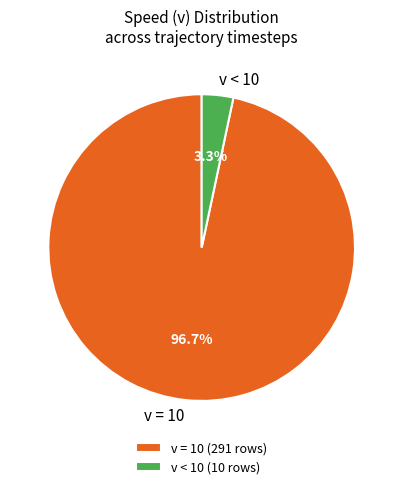

What percentage is NOT represented by v = 10?

3.3%